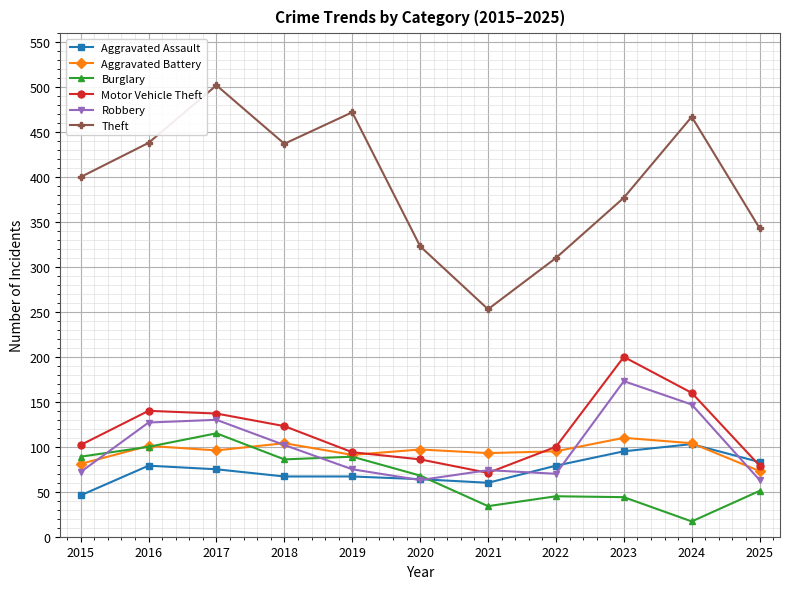

At which category does the chart reach its minimum across all series?

2024